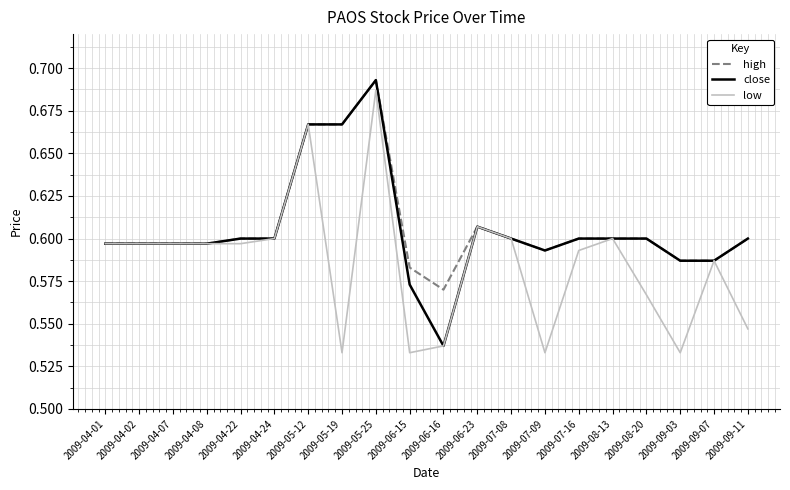

What is the difference between the low values at 2009-09-03 and 2009-05-12?

0.1